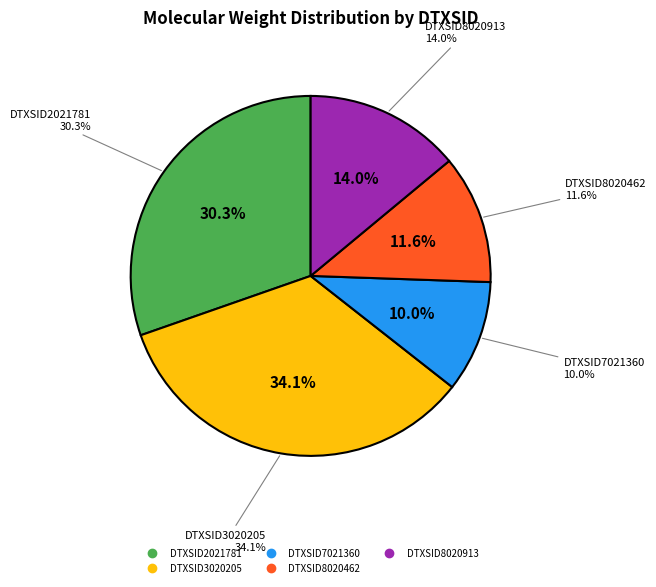

True or false: DTXSID8020913 accounts for 14% of the total.

True